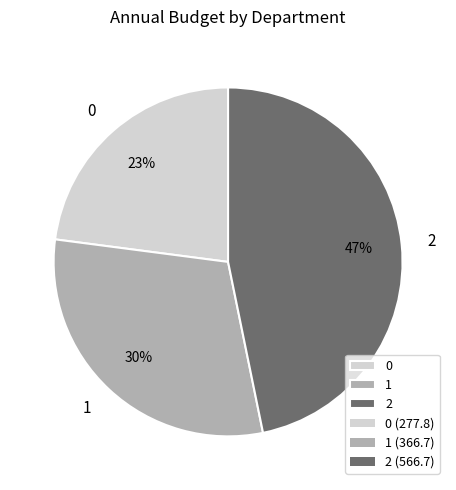

To the nearest percent, what is the combined percentage of 1 and 0?

53%